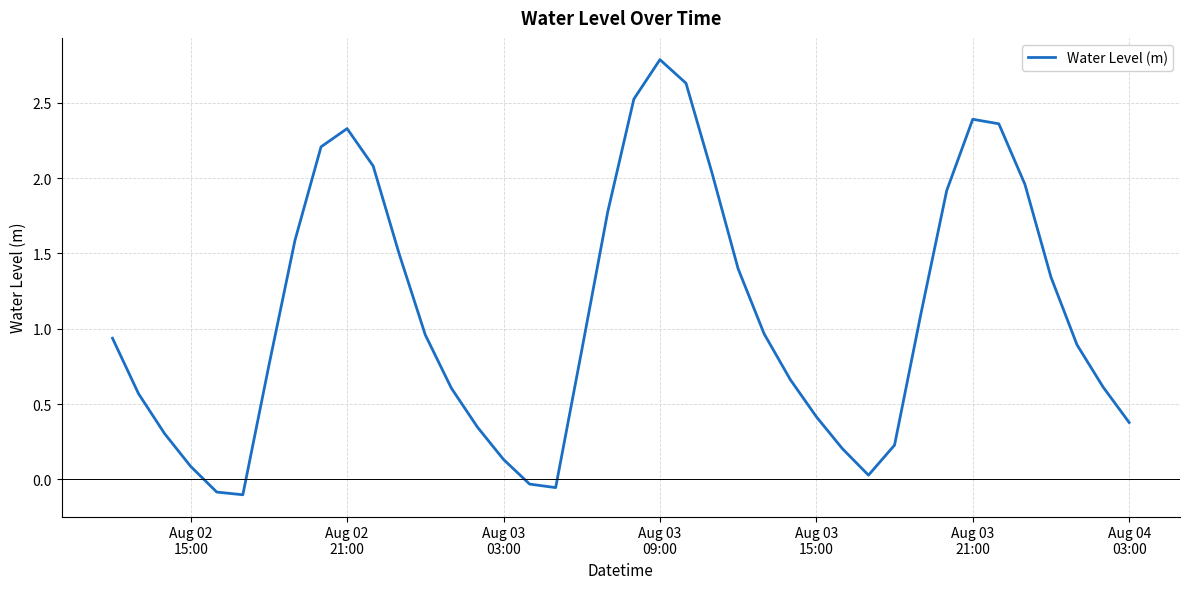

What is the difference between the maximum and minimum values?

2.9